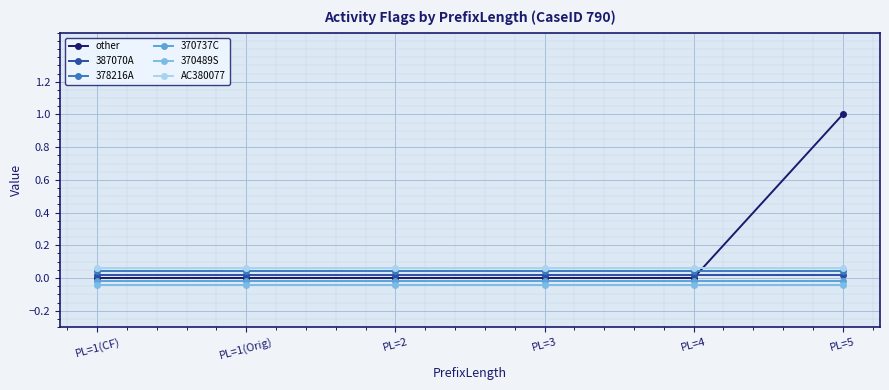

At which category is the sum across all series the highest?

PL=5